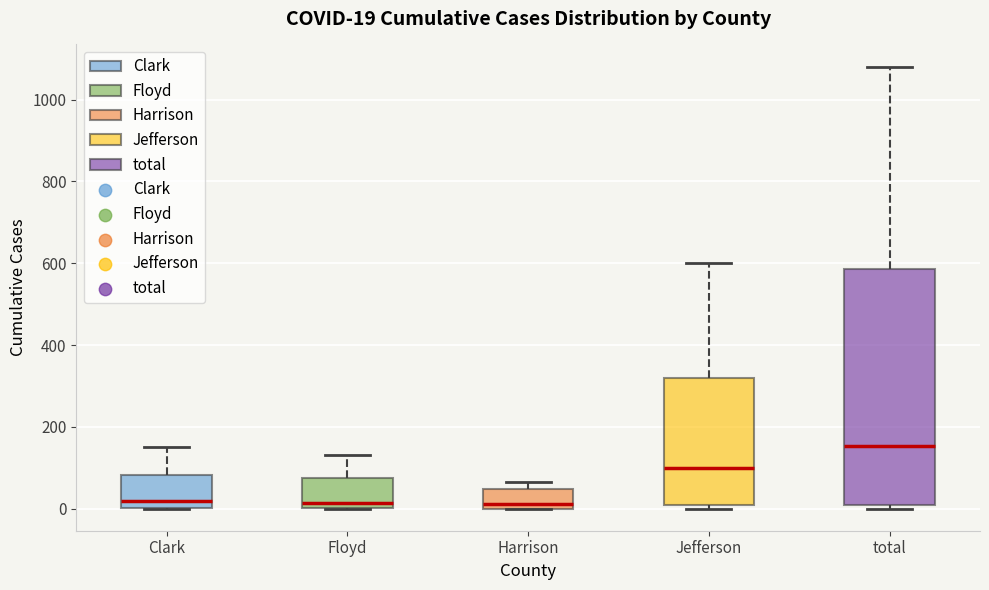

Which box's median line is the highest?

total